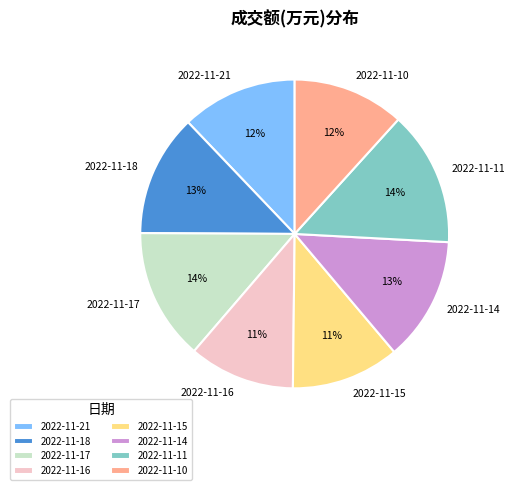

Is there any slice that represents more than half of the pie?

No